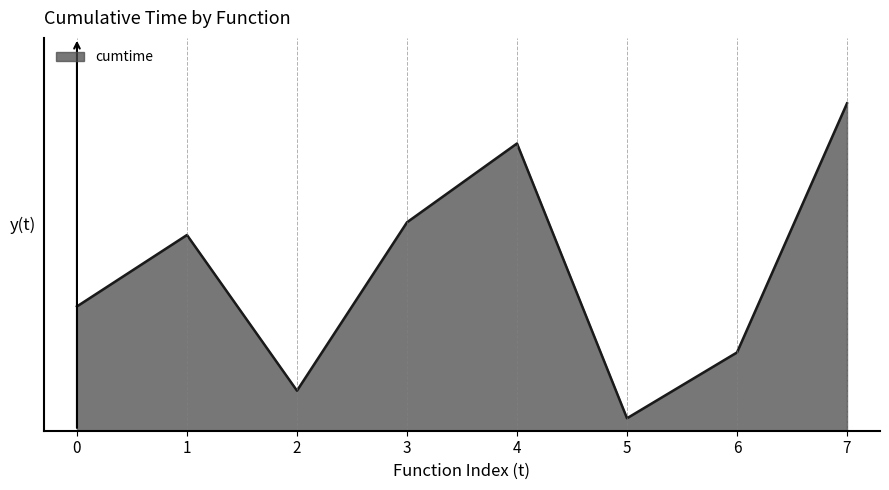

Does the chart display data point markers on the line(s)?

No